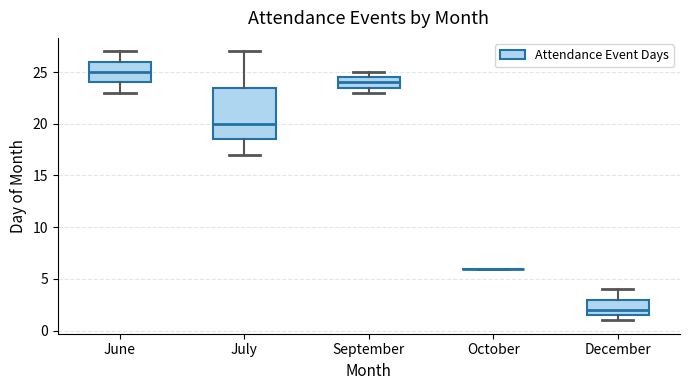

Reading left to right, transcribe this box plot: for each box, give where its median line is, the range the box spans, and where its two whiskers end, as read against the y-axis. The values are not printed on the chart, so give them approximately, as read against the axis.

June: median 25.0, box 24.0 to 26.0, whiskers 23.0 to 27.0
July: median 20.0, box 18.5 to 23.5, whiskers 17.0 to 27.0
September: median 24.0, box 23.5 to 24.5, whiskers 23.0 to 25.0
October: box collapsed to a line at 6.0, whiskers 6.0 to 6.0
December: median 2.0, box 1.5 to 3.0, whiskers 1.0 to 4.0